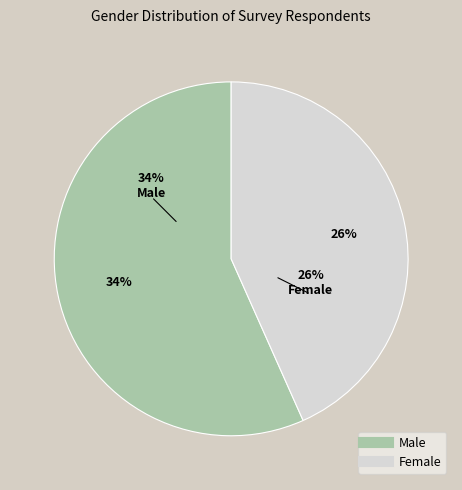

Does Female represent more than half of the total?

No